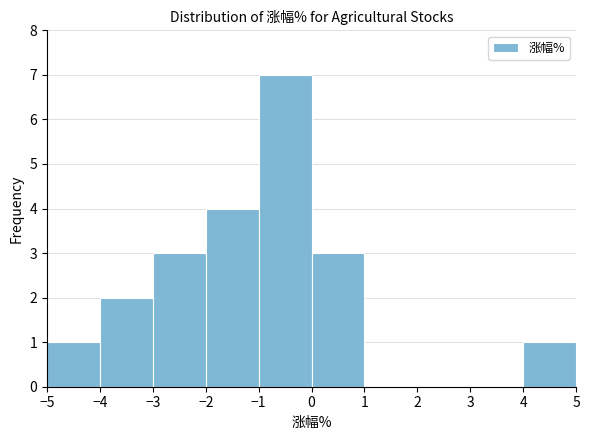

Which range on the x-axis has the tallest bar?

-1 to 0